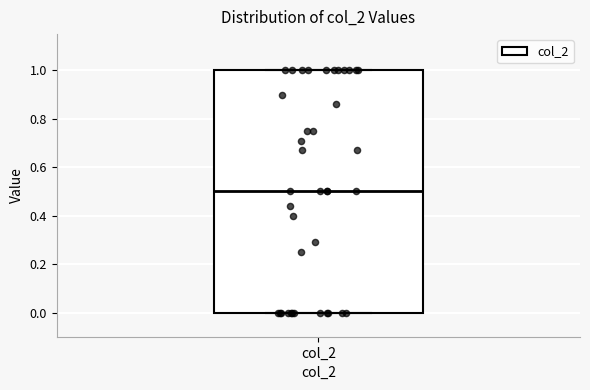

Read this box plot against the y-axis: the position of the median line, the range covered by the box, and the ends of both whiskers. The values are not printed on the chart, so give them approximately, as read against the axis.

median 0.5, box 0.0 to 1.0, whiskers 0.0 to 1.0